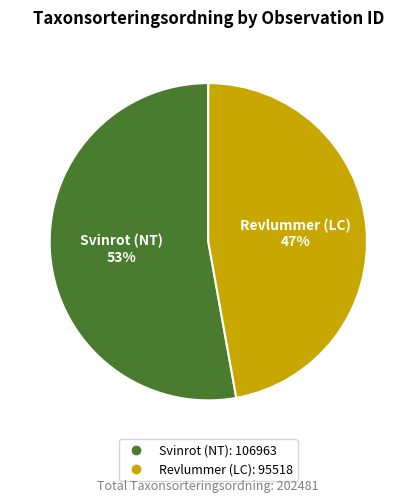

How many slices are in this pie chart?

2